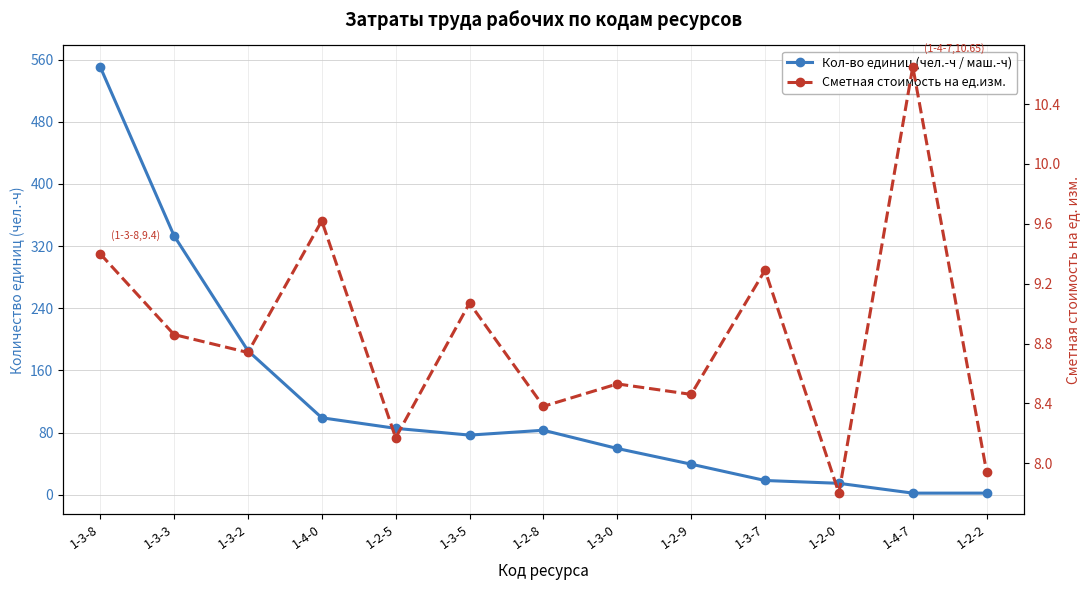

How many values in the Кол-во единиц (чел.-ч / маш.-ч) series are below 76?

6